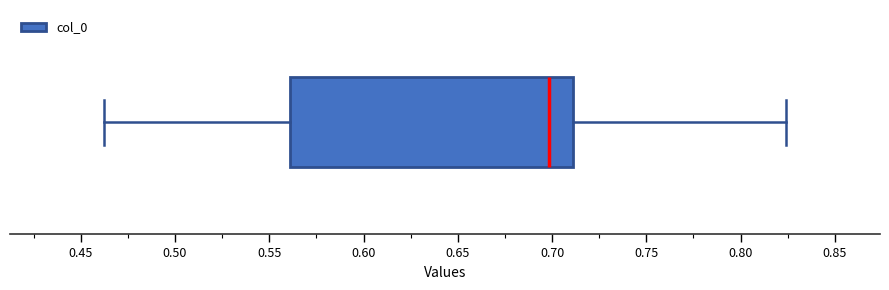

Where does the median line of the box sit on the x-axis? The values are not printed on the chart, so give them approximately, as read against the axis.

0.700